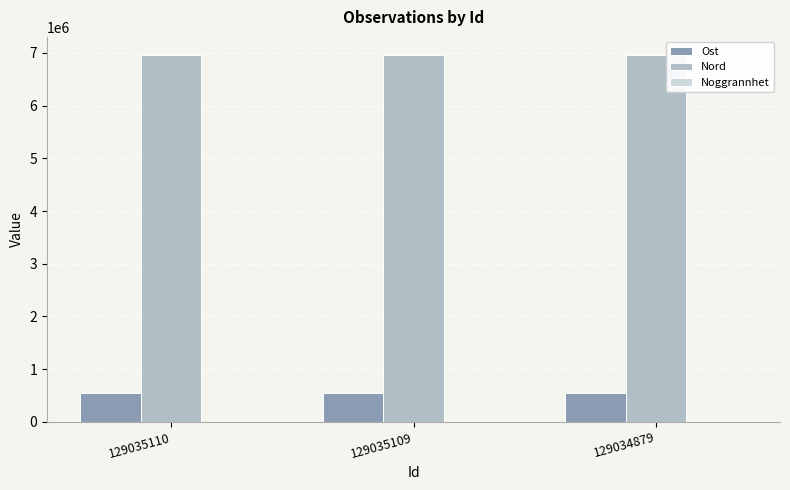

Is the value of Ost at 129035110 greater than the value of Nord at 129034879?

No